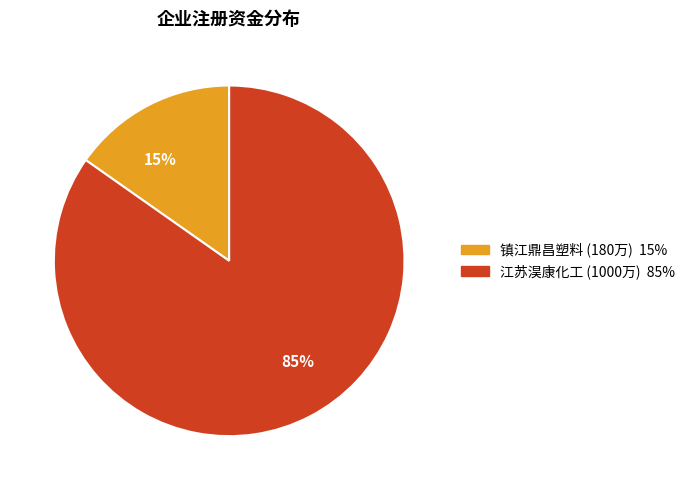

Does 15% account for over 50% of the chart?

No